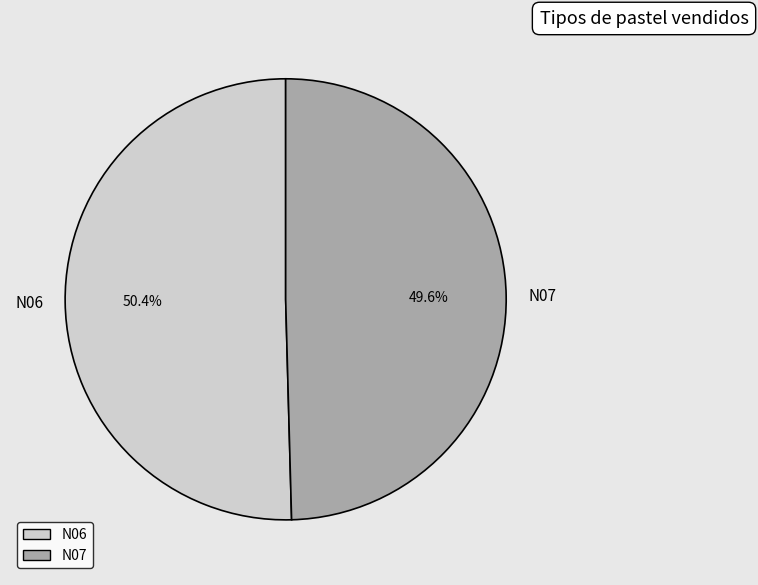

What is the ratio of the value at N07 to the value at N06?

1.0